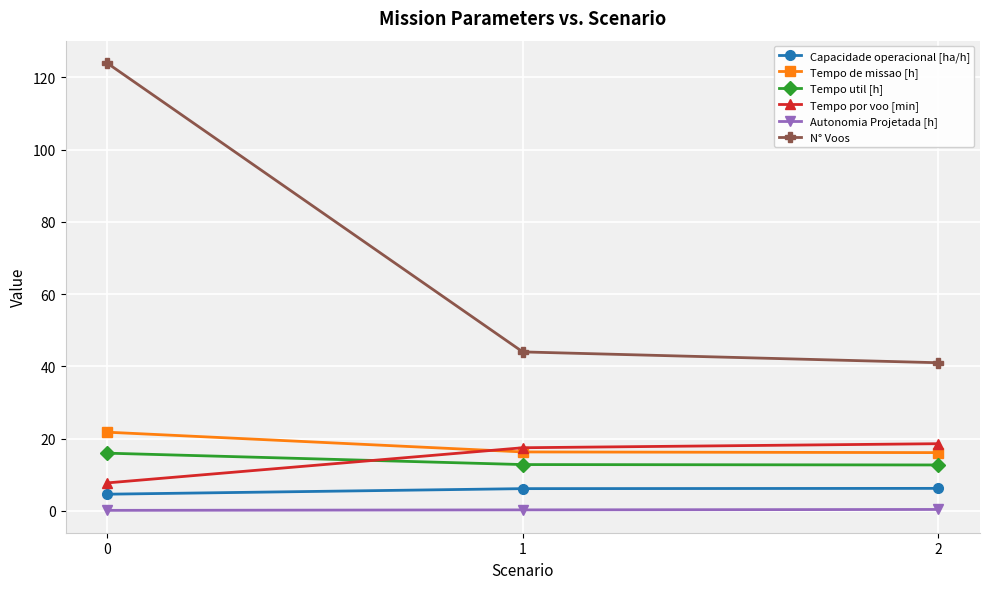

Does the chart have visible grid lines?

Yes